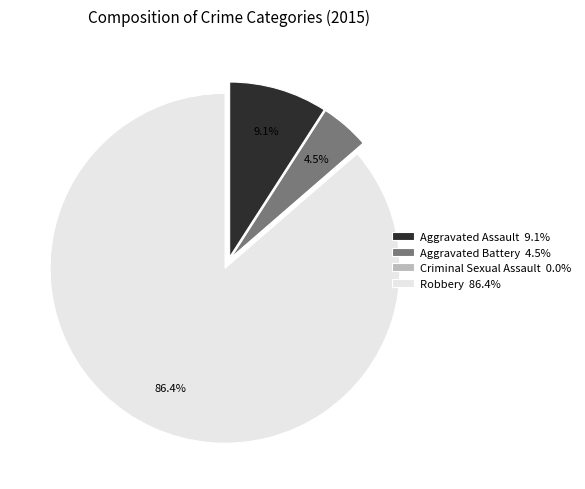

Is Robbery 86.4% the majority of the pie?

Yes